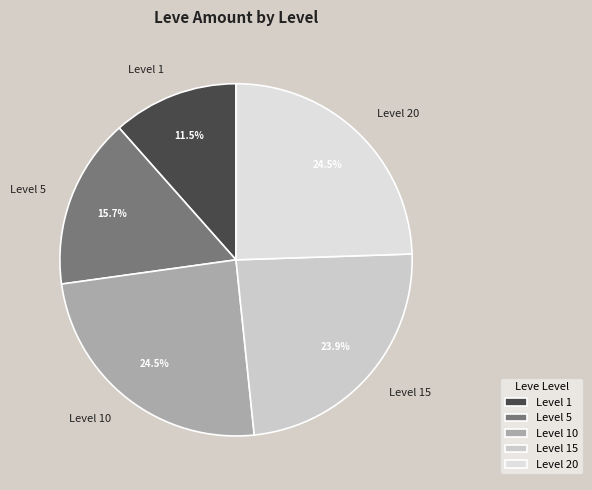

Which category has the smallest portion of the pie?

Level 1